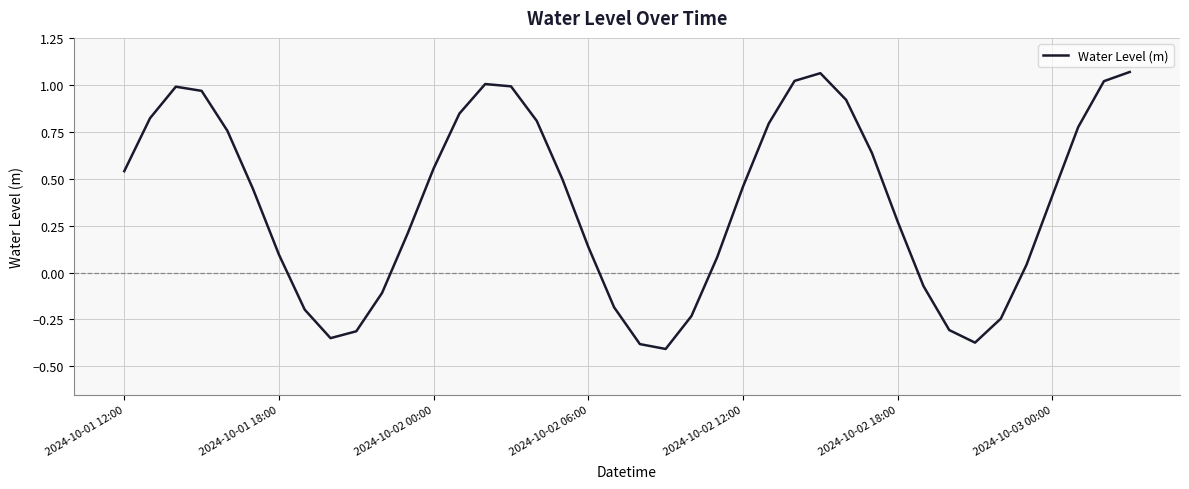

What is the difference between the maximum and minimum values?

1.5